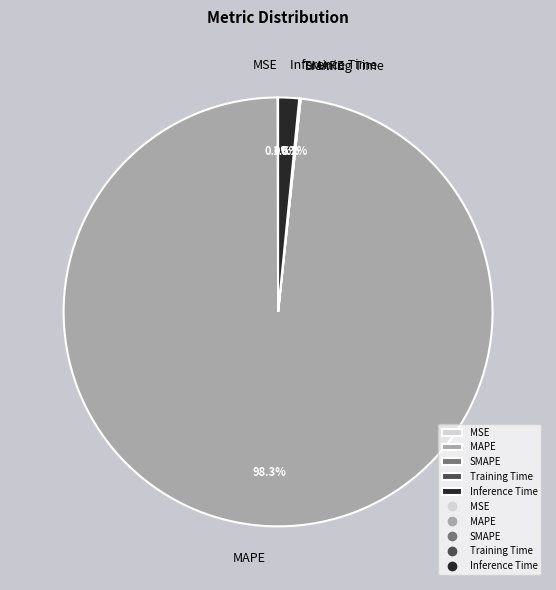

What is the largest slice in the pie chart?

MAPE